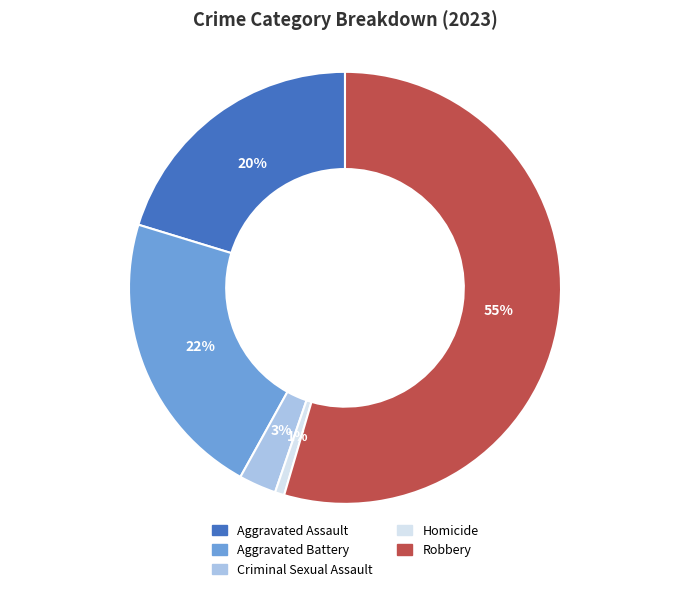

Rank the categories by value from lowest to highest.

Homicide, Criminal Sexual Assault, Aggravated Assault, Aggravated Battery, Robbery